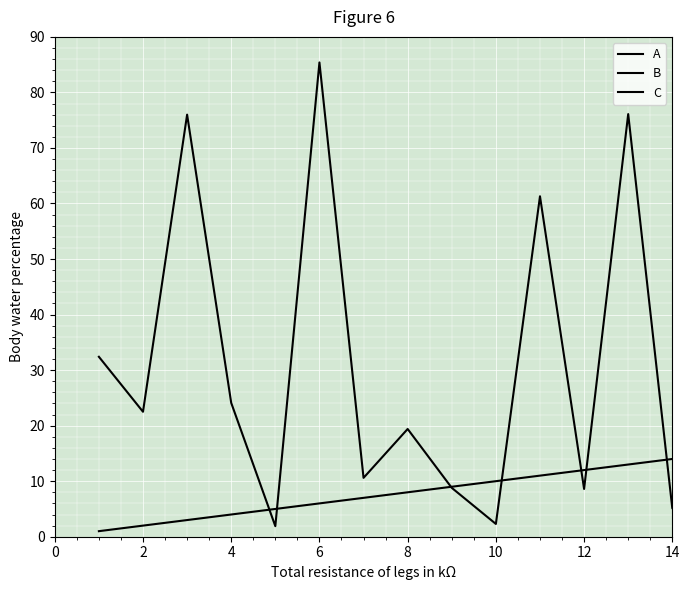

True or false: C has a value of 123.8 at 4.

False